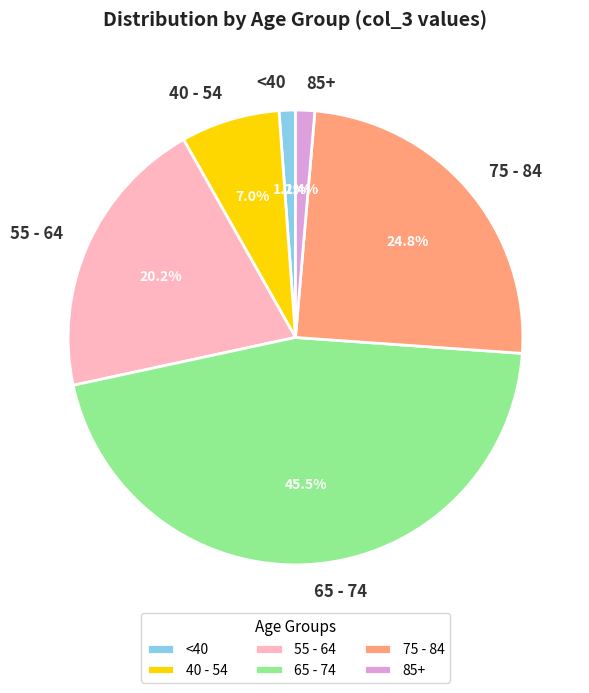

How many segments does this pie chart have?

6